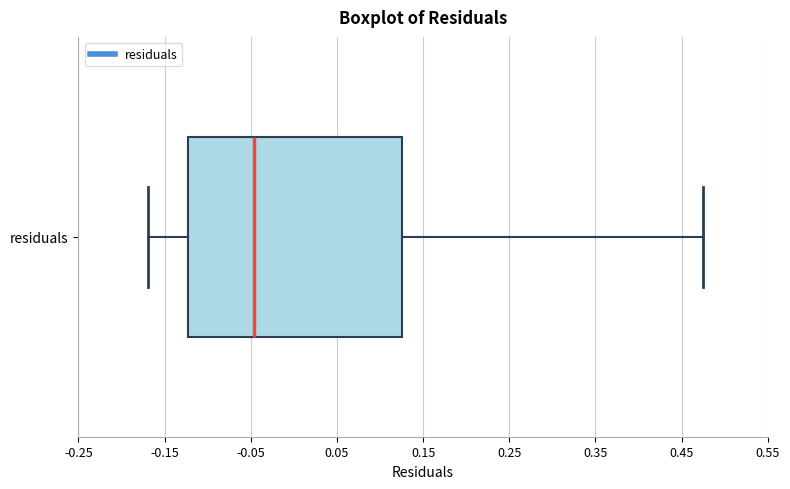

Transcribe this box plot: give where the median line is, the range the box spans, and where the two whiskers end, as read against the x-axis. The values are not printed on the chart, so give them approximately, as read against the axis.

median -0.05, box -0.12 to 0.13, whiskers -0.17 to 0.48